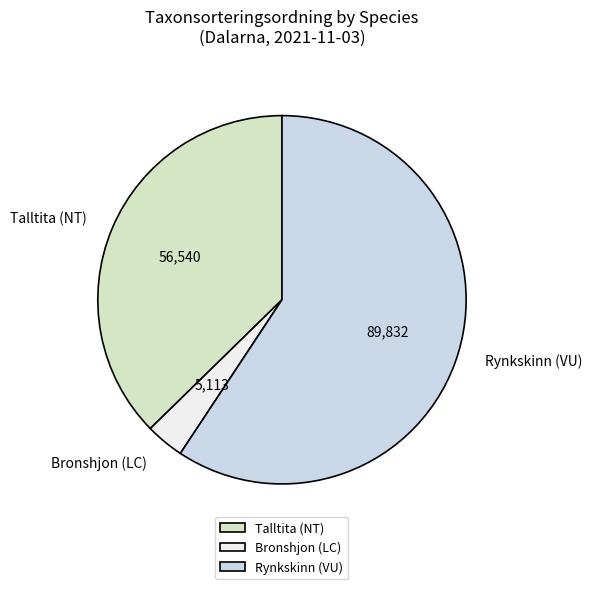

Between Rynkskinn (VU) and Bronshjon (LC), which is larger?

Rynkskinn (VU)